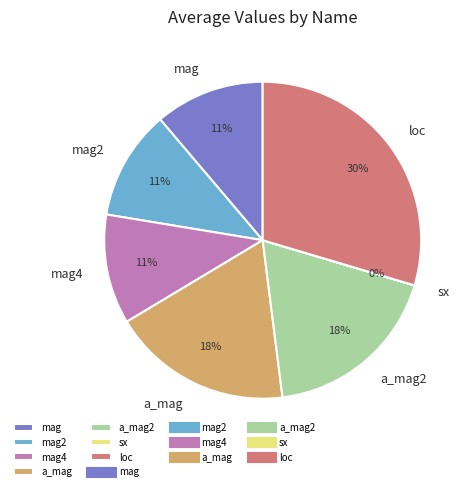

Between mag and a_mag2, which is larger?

a_mag2